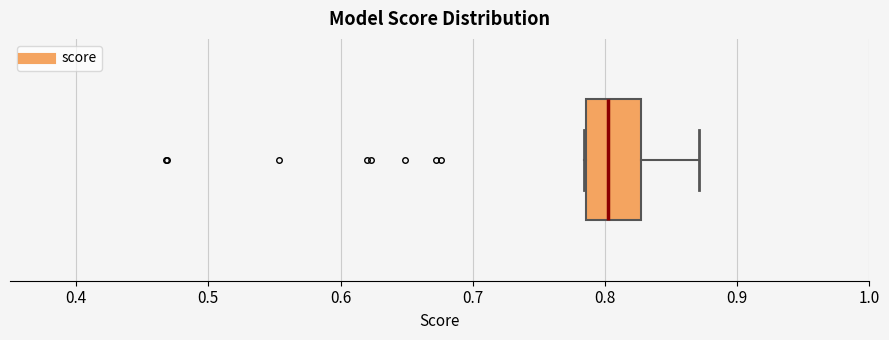

Read this box plot against the x-axis: the position of the median line, the range covered by the box, and the ends of both whiskers. The values are not printed on the chart, so give them approximately, as read against the axis.

median 0.80, box 0.79 to 0.83, whiskers 0.78 to 0.87